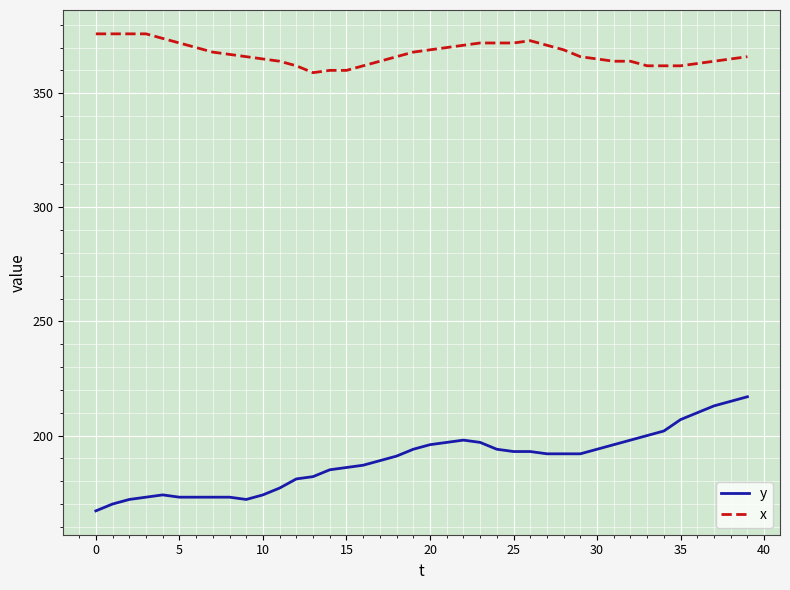

True or false: x and y cross at least once.

False